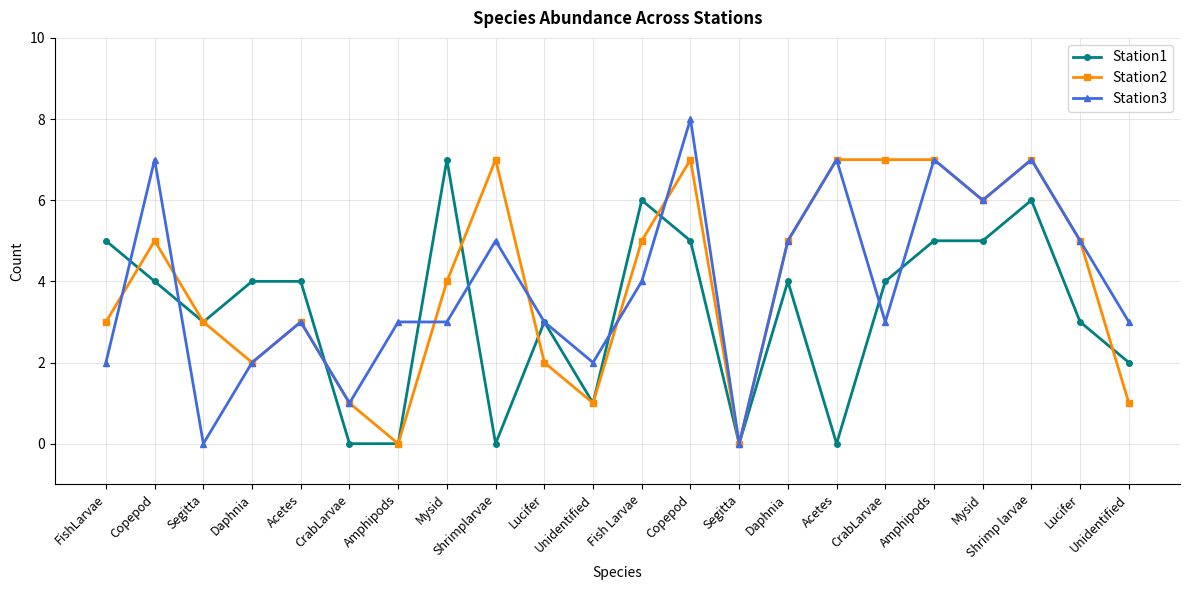

How many times do Station3 and Station2 cross each other?

6